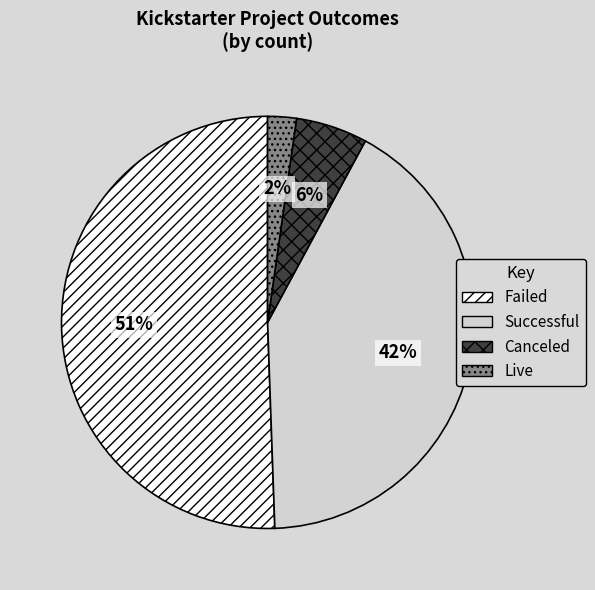

To the nearest percent, what is the average slice percentage?

25%